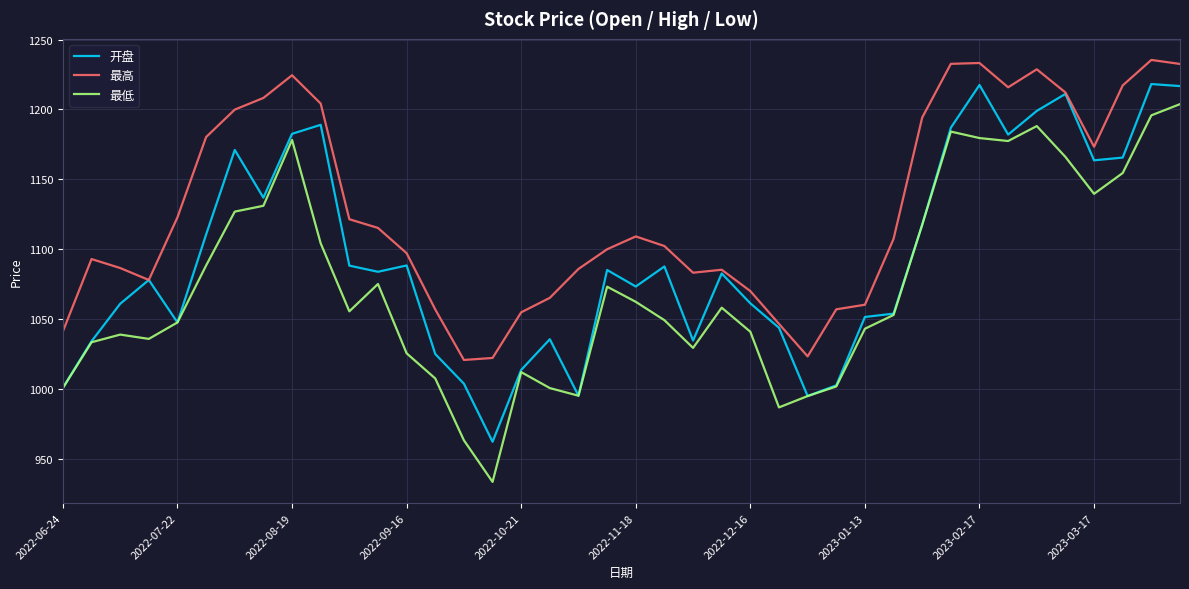

List the series in order of their peak value, lowest first.

最低, 开盘, 最高